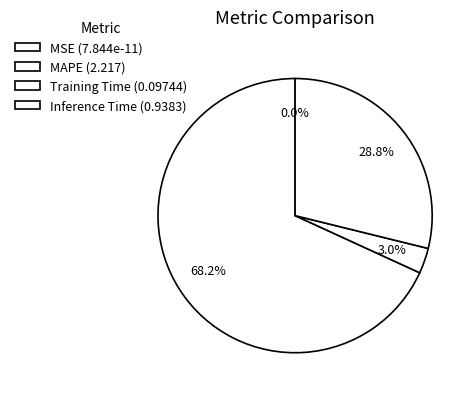

Combined, do Training Time and Inference Time account for over 50%?

No